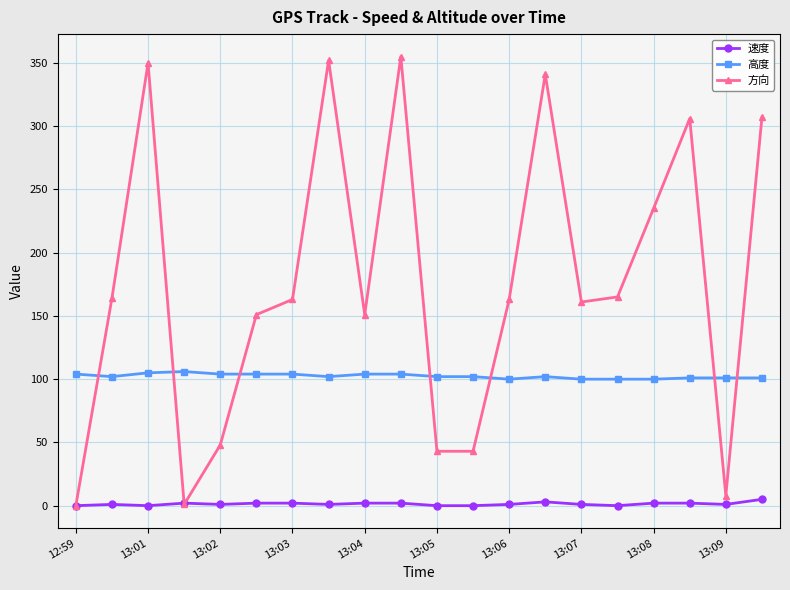

True or false: 高度 and 速度 intersect in this chart.

False